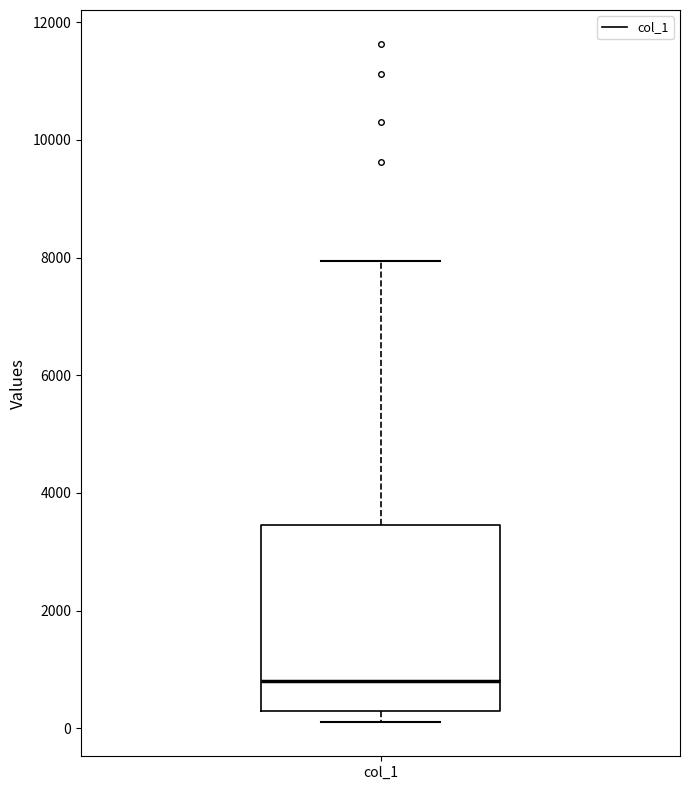

Where is the lower edge of the box for col_1 on the y-axis? The values are not printed on the chart, so give them approximately, as read against the axis.

200